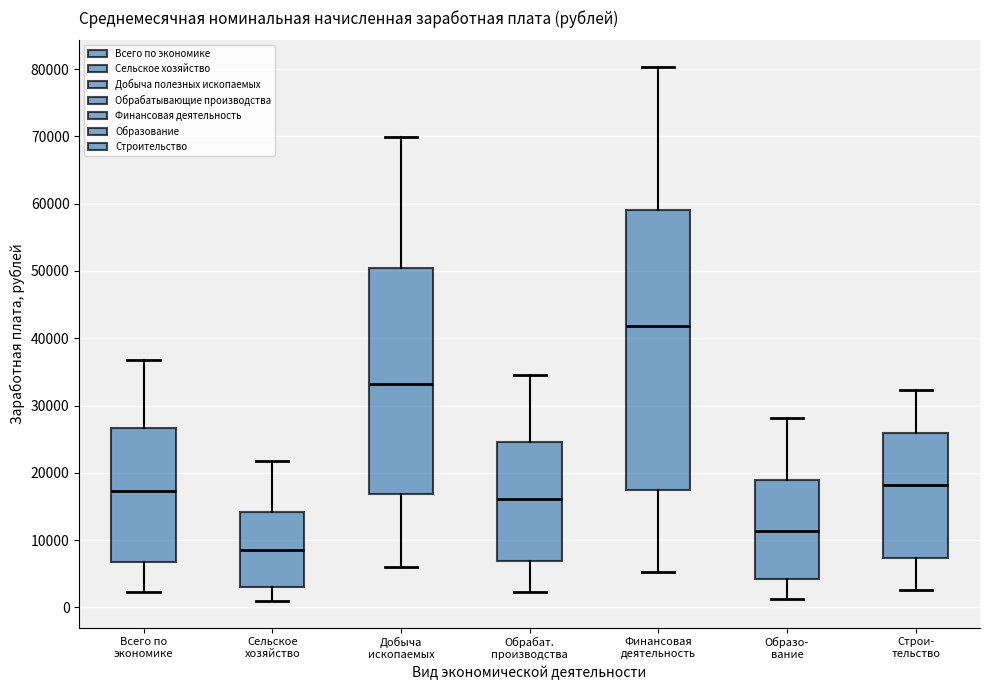

Which box has the highest median line?

Финансовая деятельность